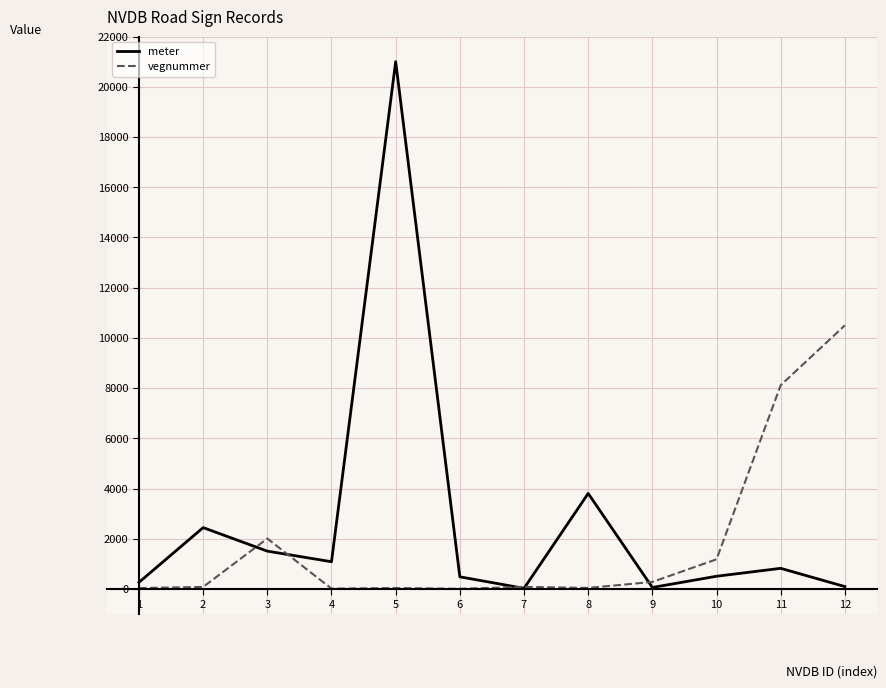

At 11, list the series in order from smallest to largest.

meter, vegnummer